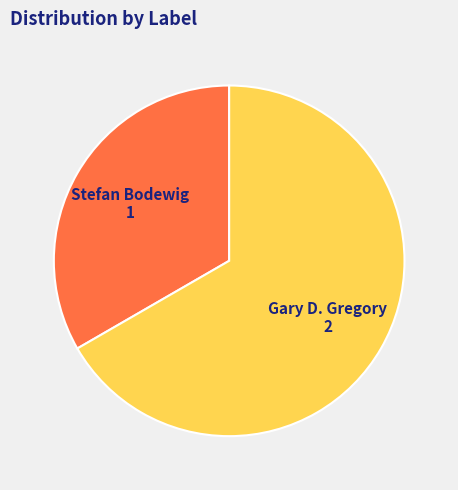

Combined, do Stefan Bodewig and Gary D. Gregory account for over 50%?

Yes